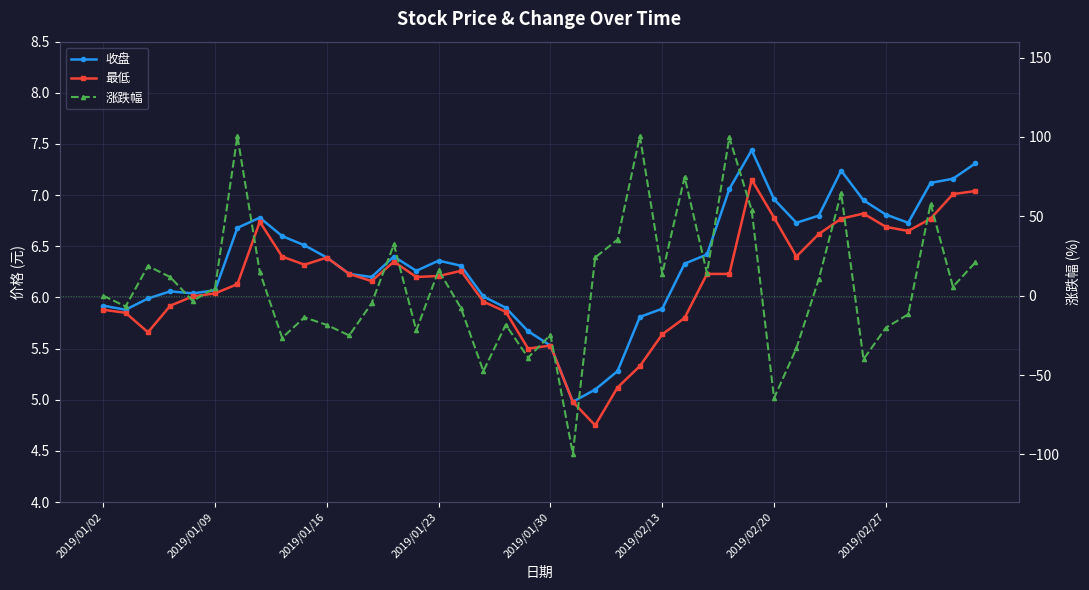

True or false: 涨跌幅 has more than 1 points higher than both neighbors.

True